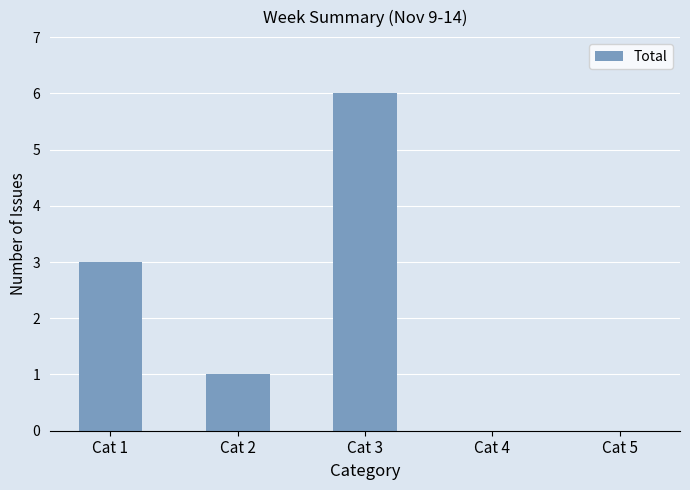

Reading right to left, list all the values displayed in this chart.

Cat 5=0	Cat 4=0	Cat 3=6	Cat 2=1	Cat 1=3